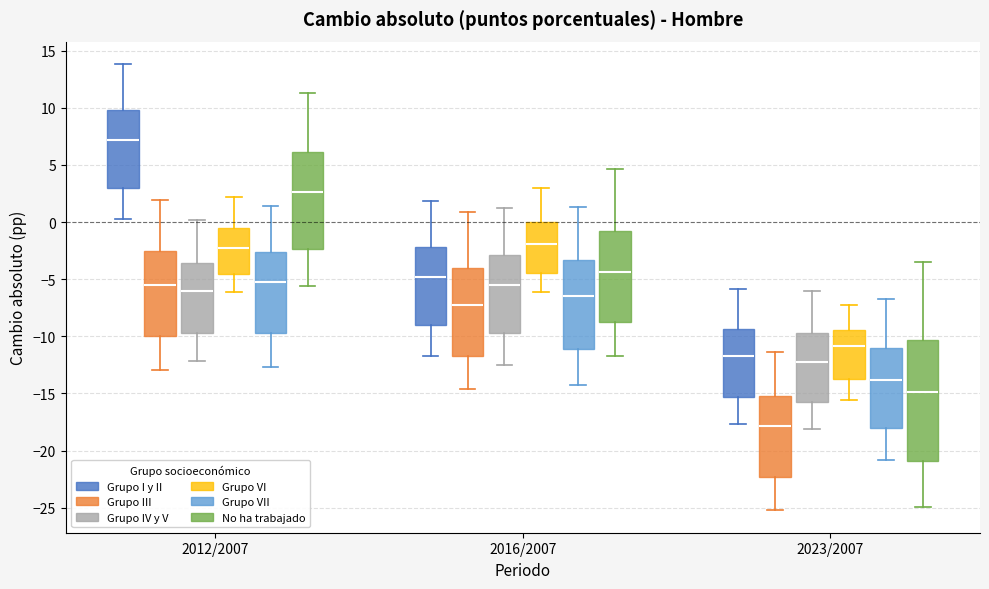

Which box's median line is the highest?

2012/2007 (Grupo I y II)